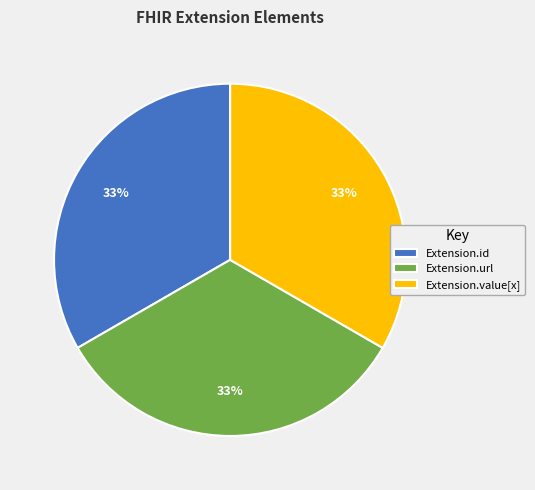

Count the number of slices in the pie.

3